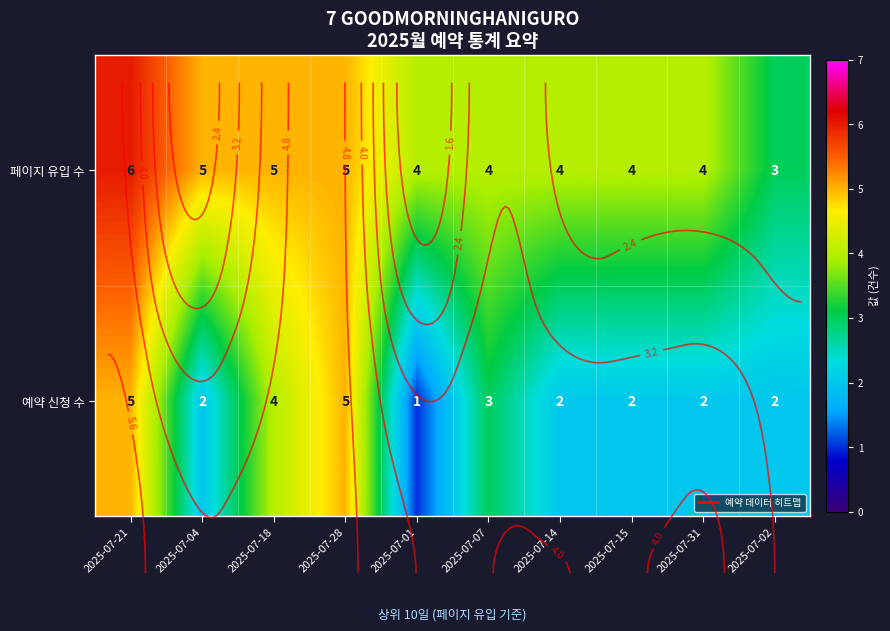

At which label is 예약 신청 수 closest to 3?

2025-07-07